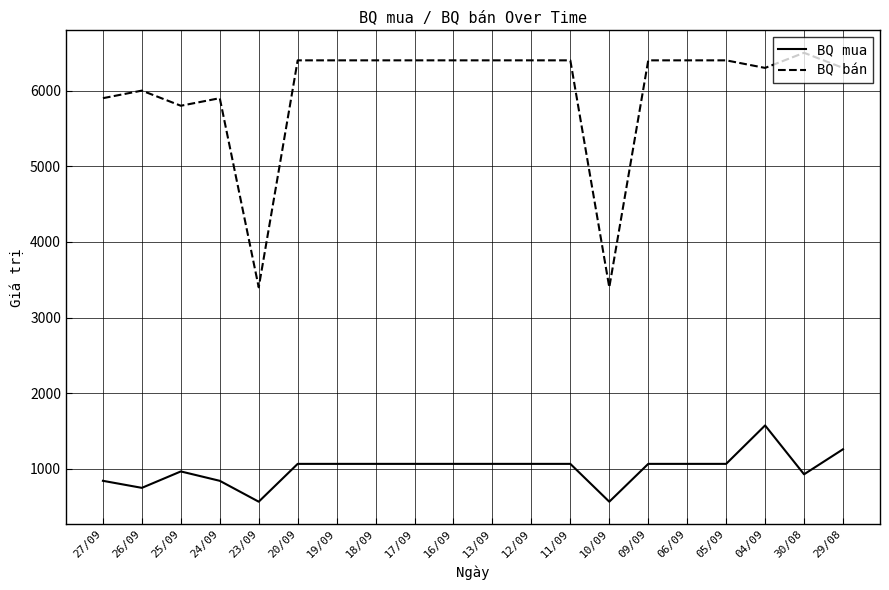

True or false: BQ bán and BQ mua cross at least once.

False